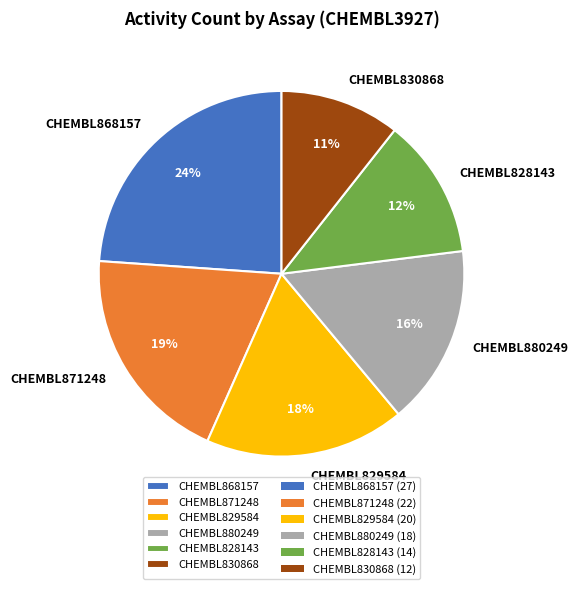

The CHEMBL871248 slice represents 7% of the pie. True or false?

False